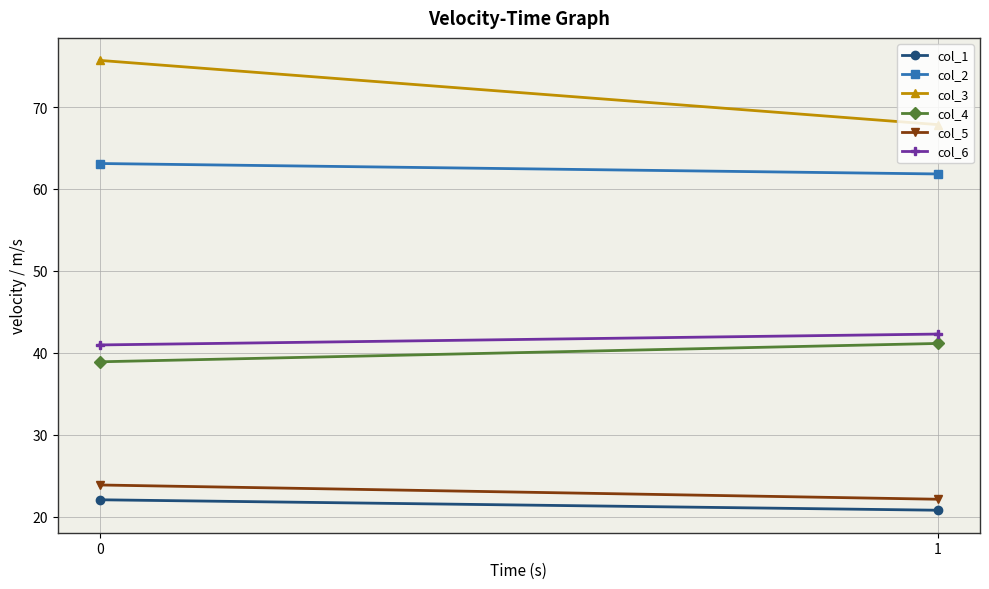

True or false: col_4 has a value of 67.9 at 0.

False